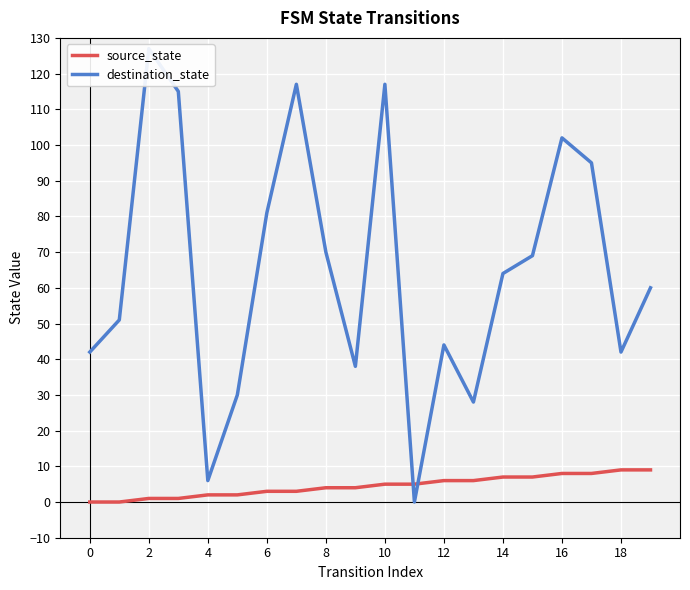

Reading left to right, transcribe all the data shown in this chart.

source_state: 0	0	1	1	2	2	3	3	4	4	5	5	6	6	7	7	8	8	9	9
destination_state: 42	51	127	115	6	30	81	117	70	38	117	0	44	28	64	69	102	95	42	60